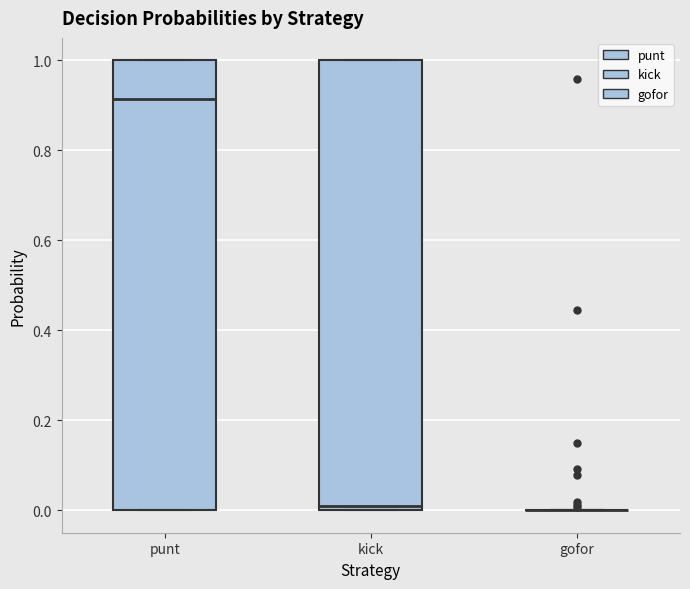

Reading left to right, transcribe this box plot: for each box, give where its median line is, the range the box spans, and where its two whiskers end, as read against the y-axis. The values are not printed on the chart, so give them approximately, as read against the axis.

punt: median 0.92, box 0.00 to 1.00, whiskers 0.00 to 1.00
kick: median 0.00 (just above the box's lower edge), box 0.00 to 1.00, whiskers 0.00 to 1.00
gofor: box collapsed to a line at 0.00, whiskers 0.00 to 0.00